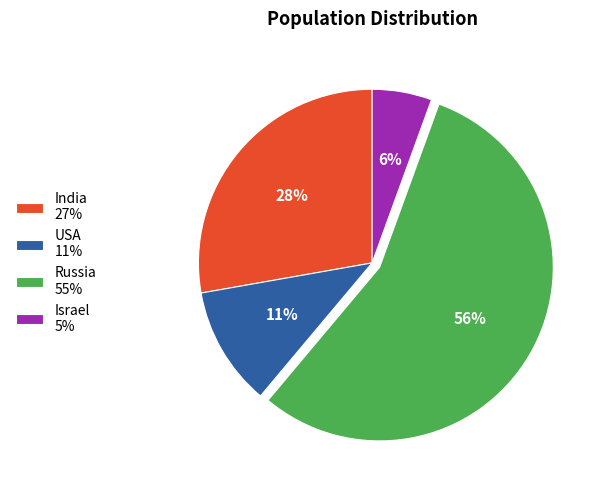

Is it true that USA is 11% of the pie?

True